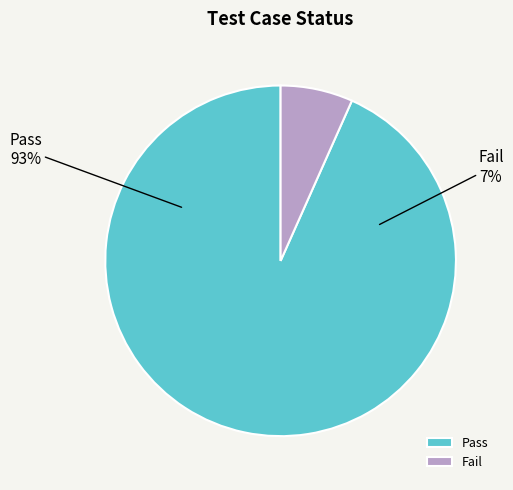

To the nearest percent, what portion does Fail represent?

7%